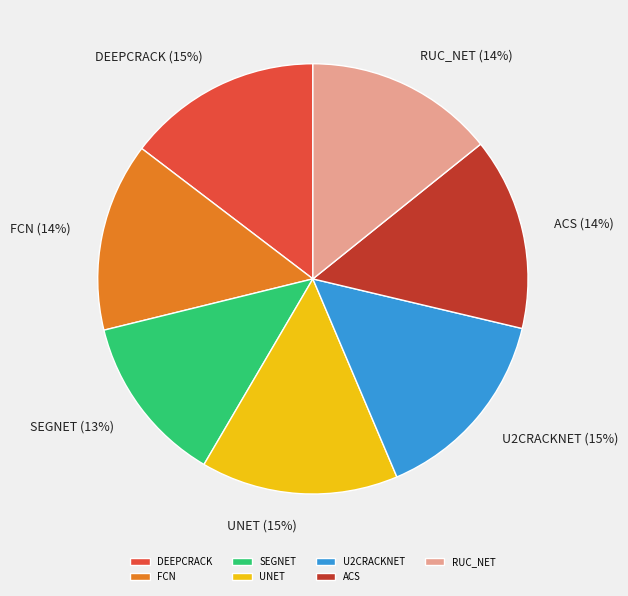

The FCN slice represents 14% of the pie. True or false?

True